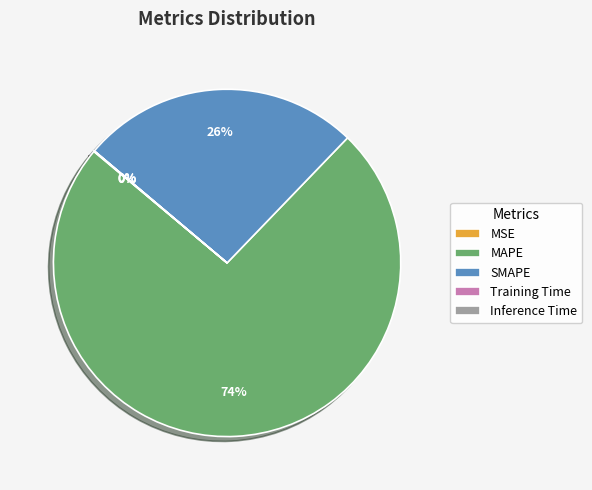

The MAPE slice represents 74% of the pie. True or false?

True